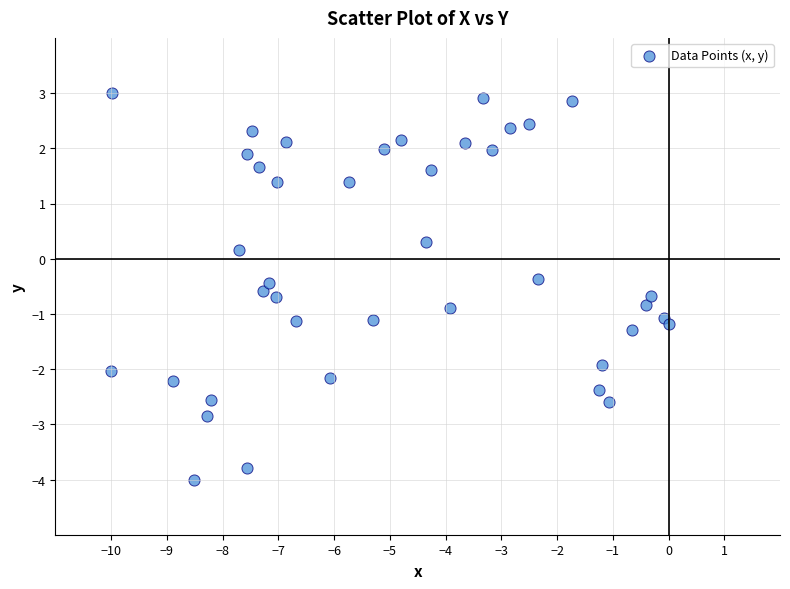

What is the range of X values (max minus min)?

10.0